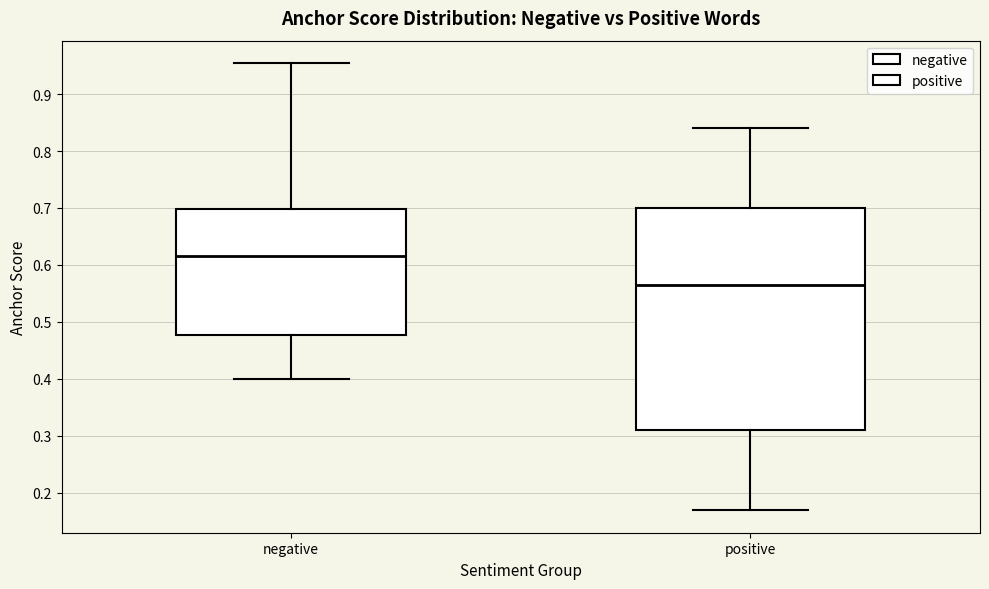

Reading left to right, read every box against the y-axis: the position of its median line, the range the box covers, and the ends of its whiskers. The values are not printed on the chart, so give them approximately, as read against the axis.

negative: median 0.62, box 0.48 to 0.70, whiskers 0.40 to 0.95
positive: median 0.56, box 0.31 to 0.70, whiskers 0.17 to 0.84